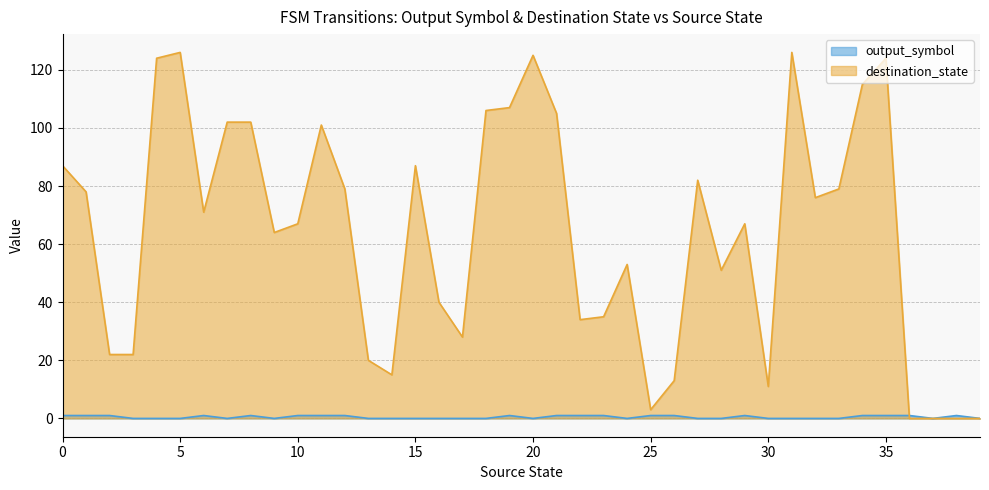

At which label does destination_state reach its peak?

5